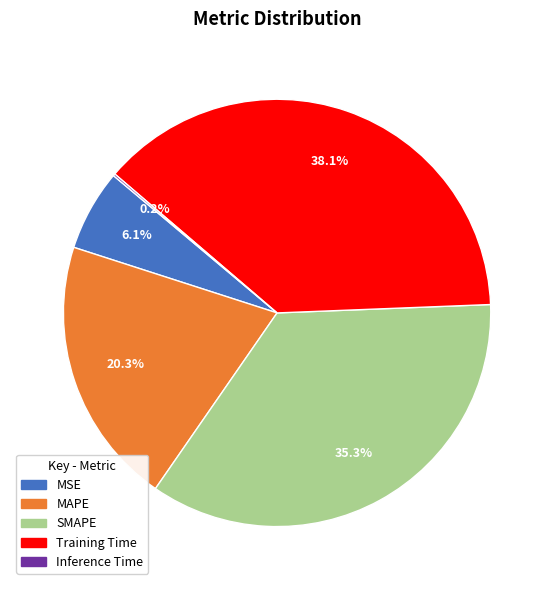

Is there any slice that represents more than half of the pie?

No